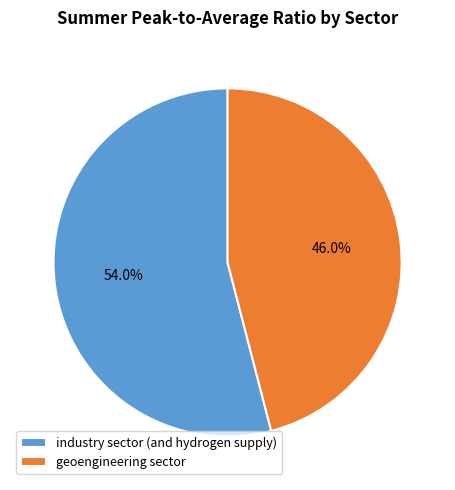

Which has a higher value, industry sector (and hydrogen supply) or geoengineering sector?

industry sector (and hydrogen supply)